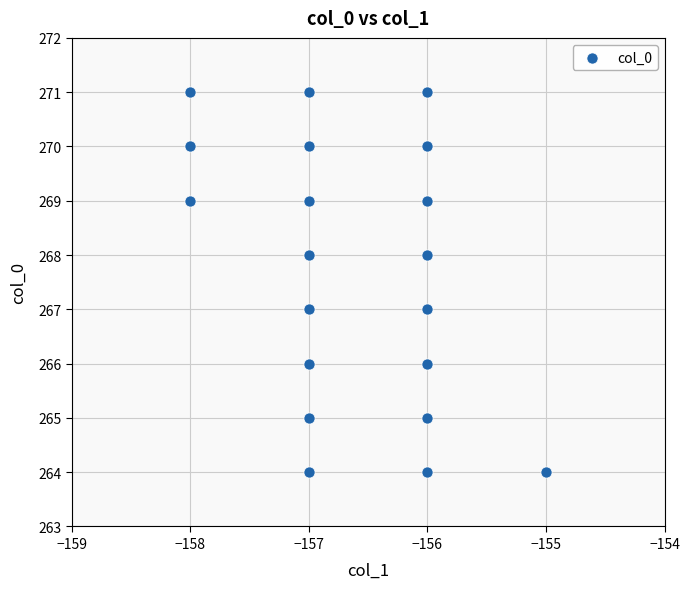

What is the range of X values (max minus min)?

3